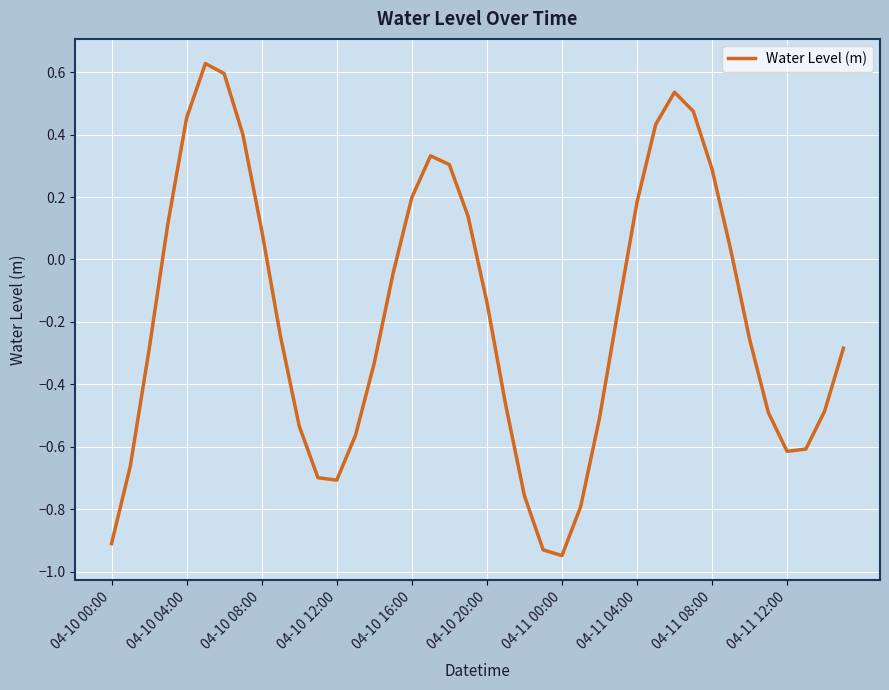

What is the difference between the maximum and minimum values?

1.6